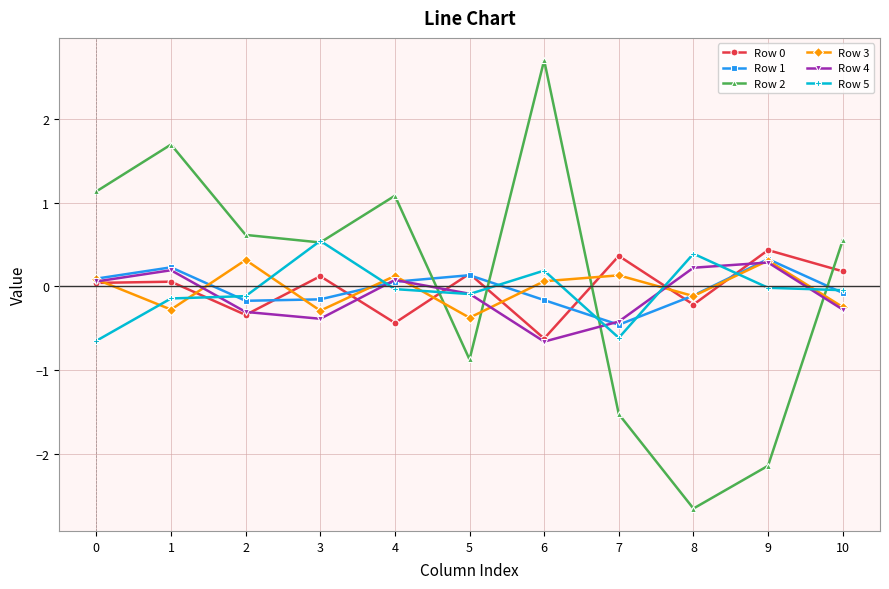

Which series has the largest range (max minus min)?

Row 2